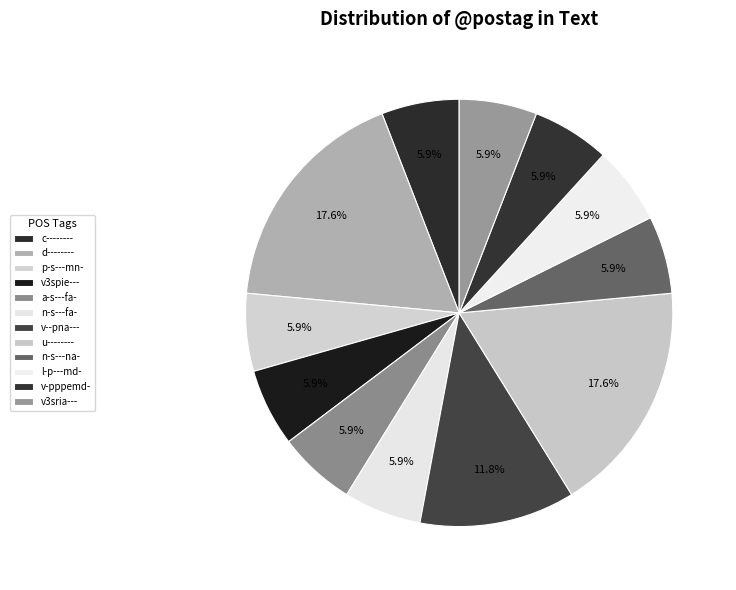

To the nearest percent, what portion does v-pppemd- represent?

6%